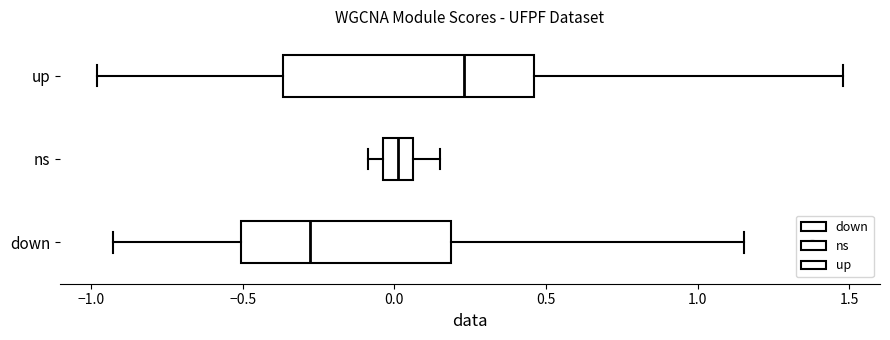

Which box's median line is the furthest to the right?

up